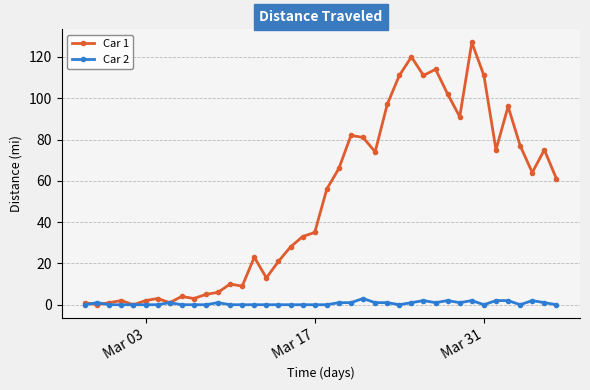

True or false: Car 2 has more than 0 interior local peaks.

True